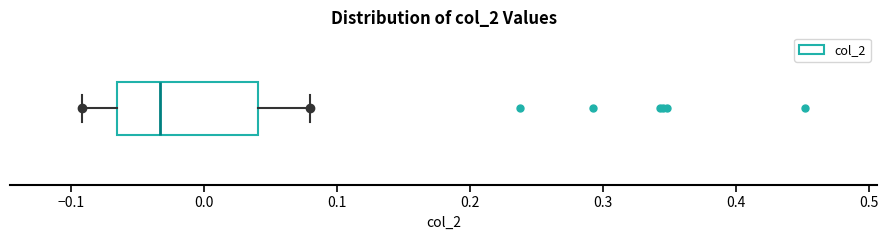

Read this box plot against the x-axis: the position of the median line, the range covered by the box, and the ends of both whiskers. The values are not printed on the chart, so give them approximately, as read against the axis.

median -0.03, box -0.07 to 0.04, whiskers -0.09 to 0.08